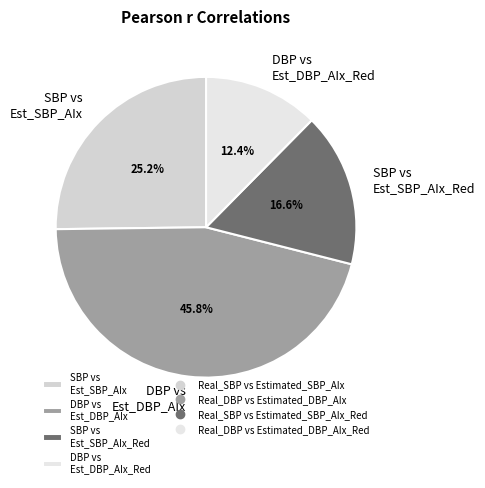

What percentage do DBP vs Est_DBP_AIx and SBP vs Est_SBP_AIx together represent?

71.0%